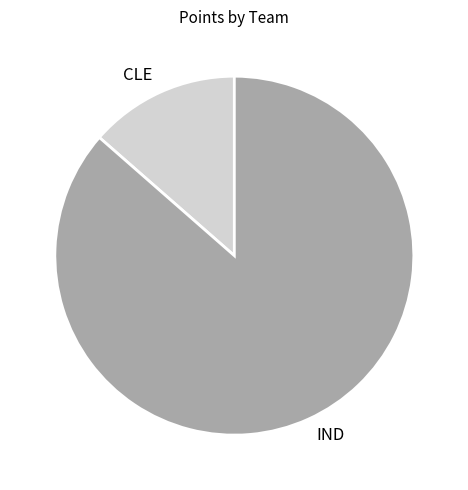

Is the sum of IND and CLE greater than half?

Yes